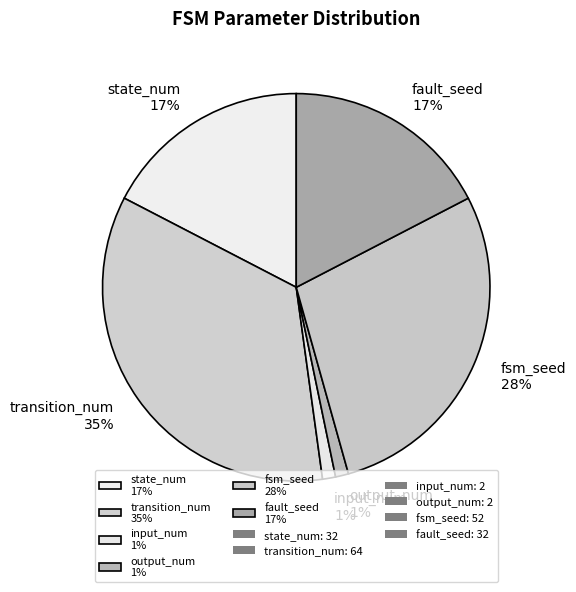

To the nearest percent, what percentage of the pie is output_num?

1%